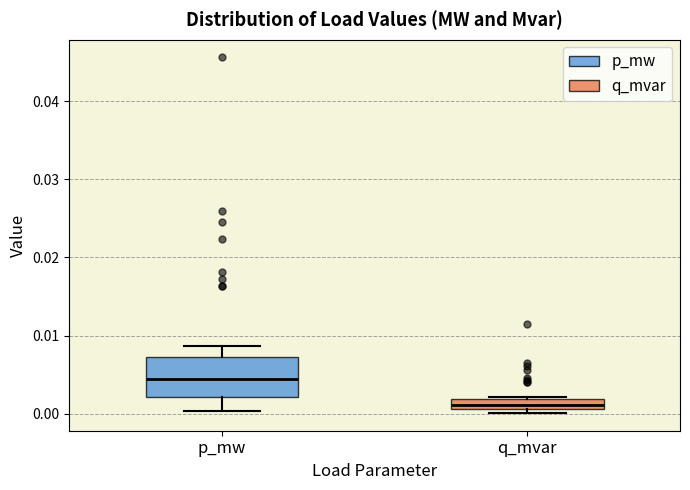

Which box is the tallest, from its lower edge to its upper edge?

p_mw